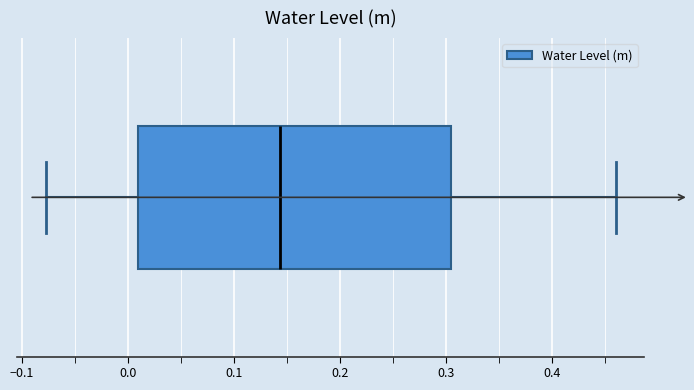

Transcribe this box plot: give where the median line is, the range the box spans, and where the two whiskers end, as read against the x-axis. The values are not printed on the chart, so give them approximately, as read against the axis.

median 0.14, box 0.01 to 0.30, whiskers -0.08 to 0.46